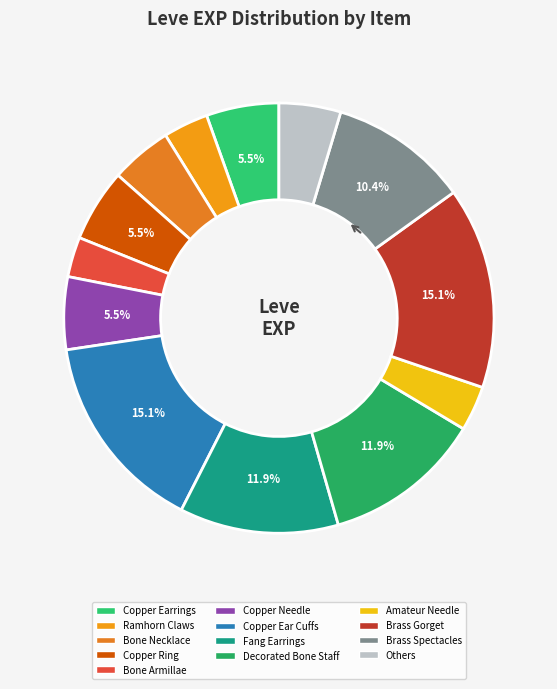

How many segments does this pie chart have?

13